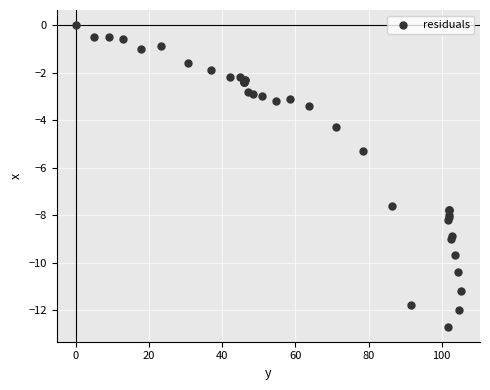

What Y value in the scatter plot is closest to -6?

-5.3